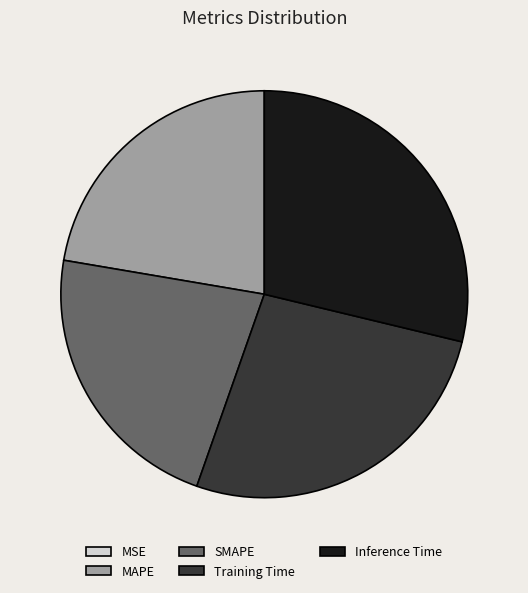

Is it true that SMAPE is 22% of the pie?

True